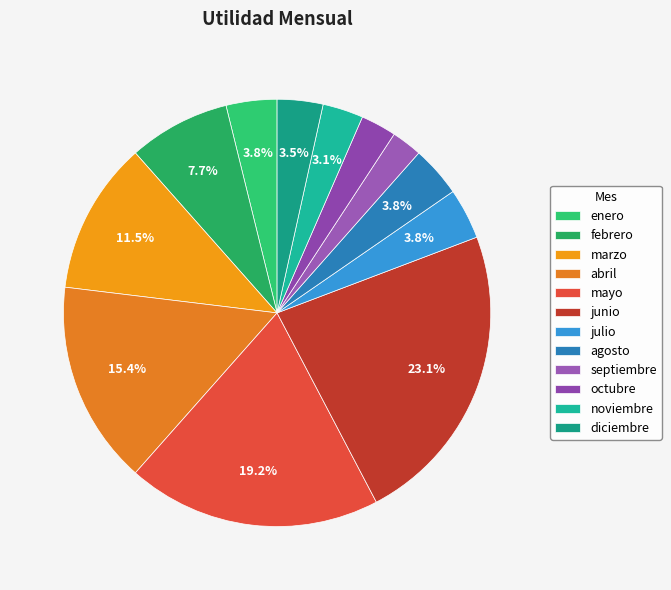

How much of the chart is everything except octubre?

97.3%